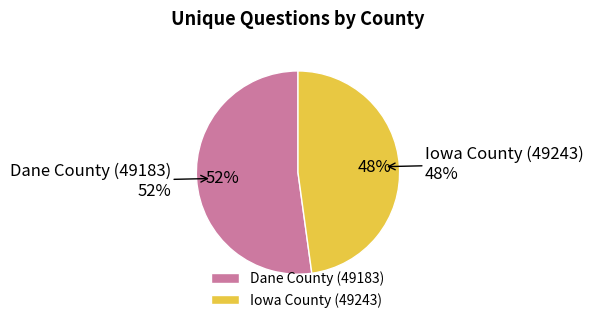

Does any single category account for the majority?

Yes